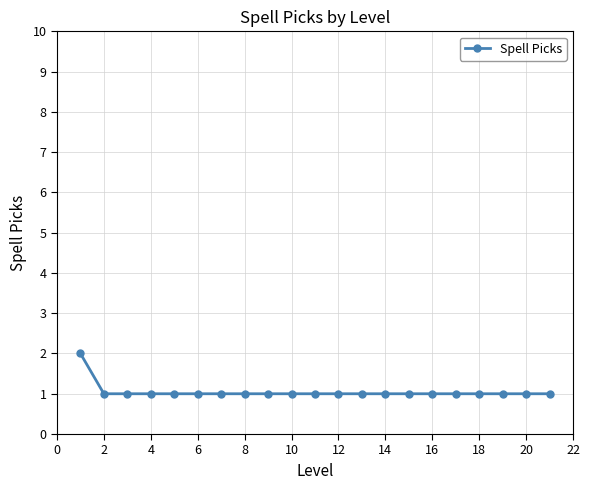

What is the value of the 5th point from the left?

1